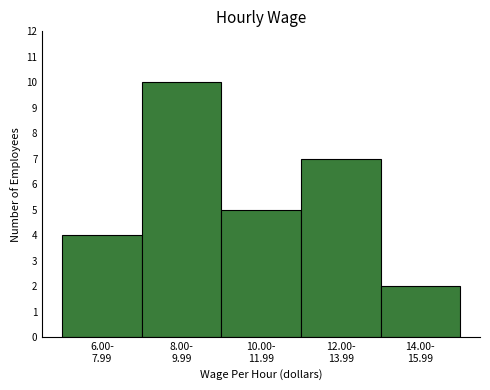

Reading right to left, what are all the values shown in this chart?

2	7	5	10	4